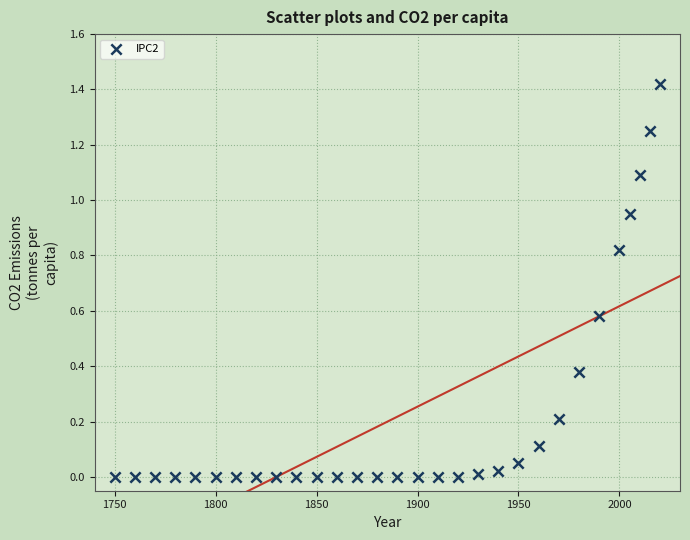

What is the range of X values (max minus min)?

270.0